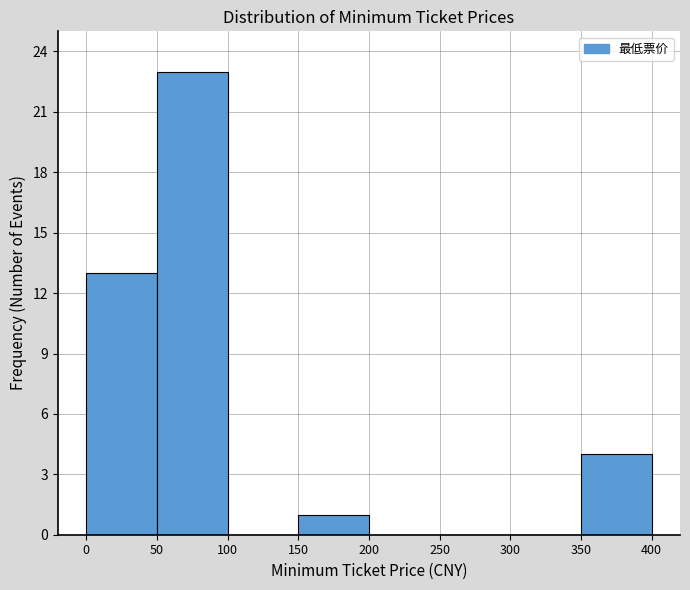

What is the height of the bar covering 350 to 400 on the x-axis? The values are not printed on the chart, so give them approximately, as read against the axis.

4